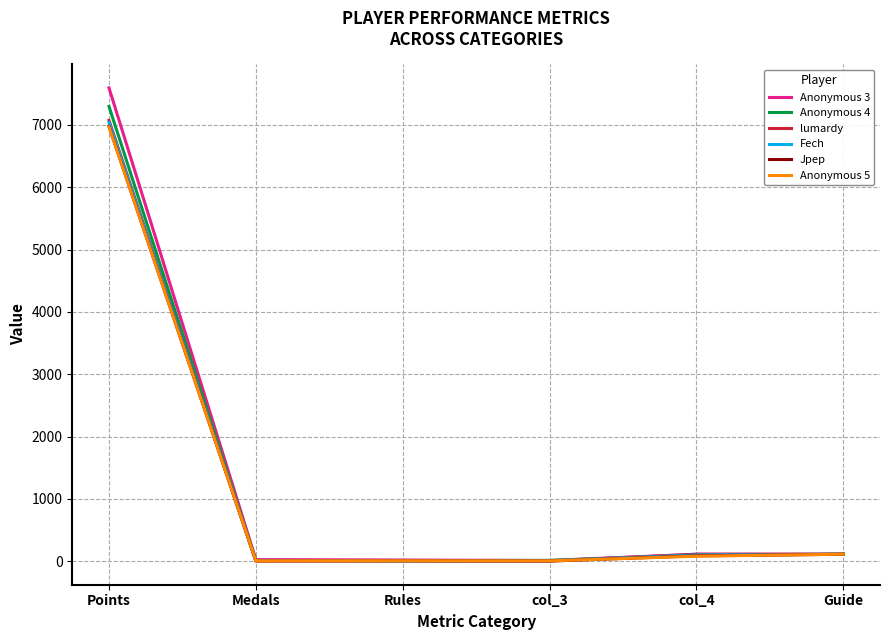

What is the total value across all series at col_3?

53